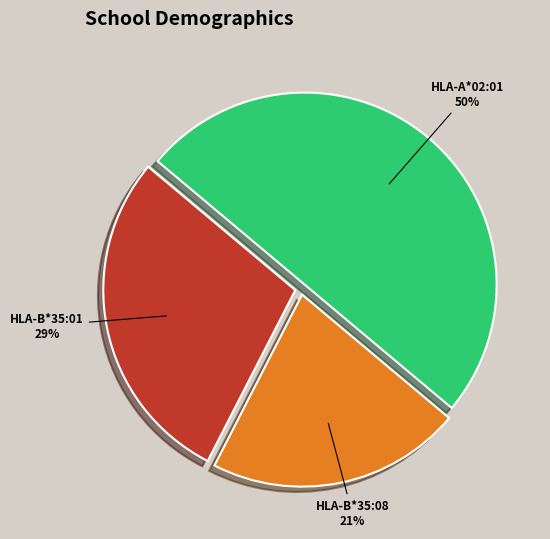

Which slice is the smallest?

HLA-B*35:08